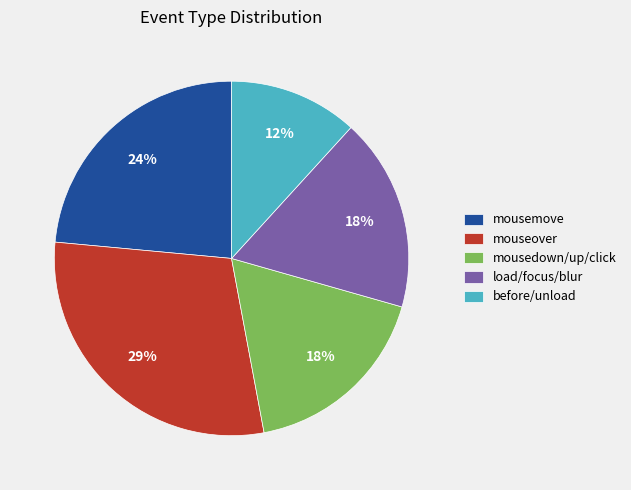

Is the sum of mousedown/up/click and mouseover greater than half?

No